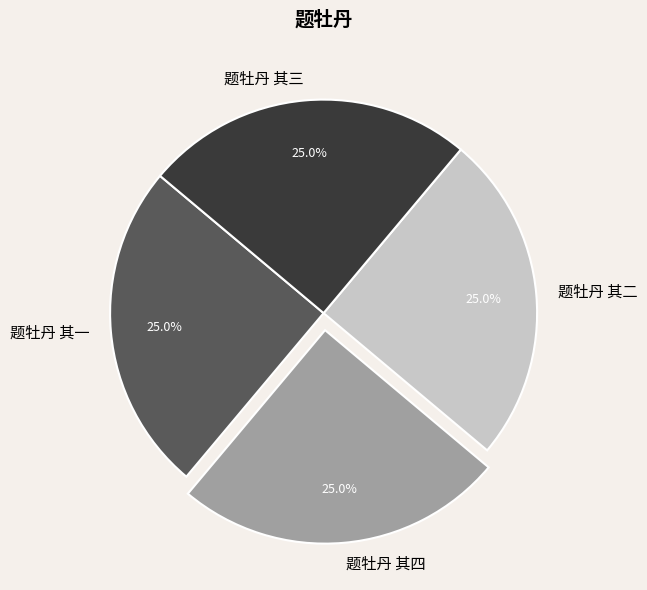

Does any single category account for the majority?

No